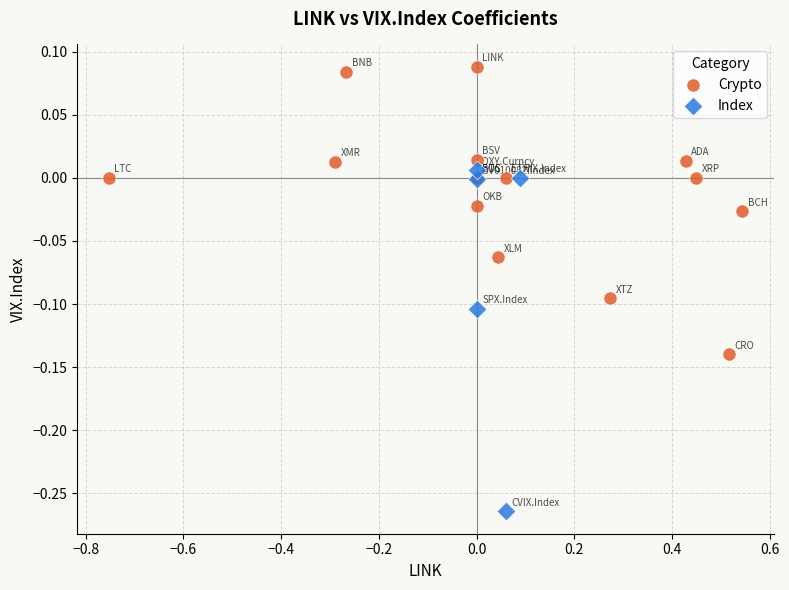

What are all the series names shown in the legend?

Crypto, Index